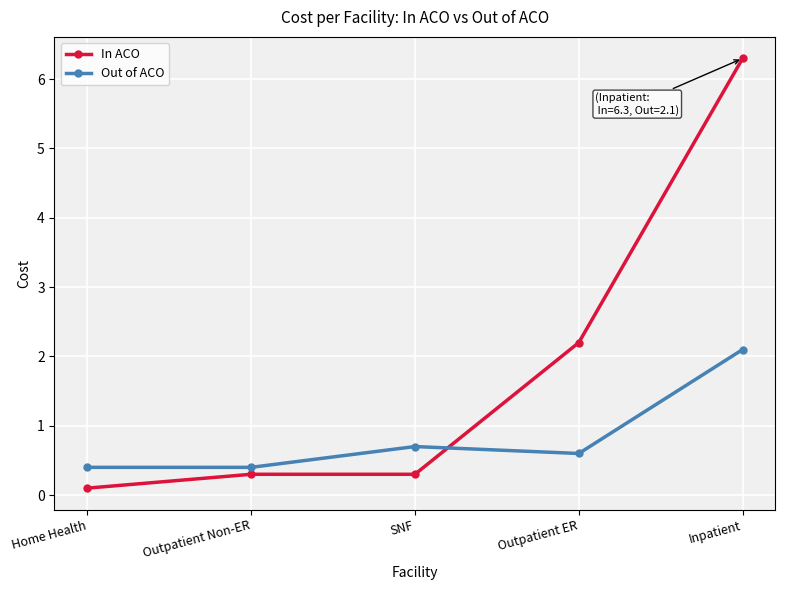

Is it true that In ACO equals 0.3 at Outpatient Non-ER?

True